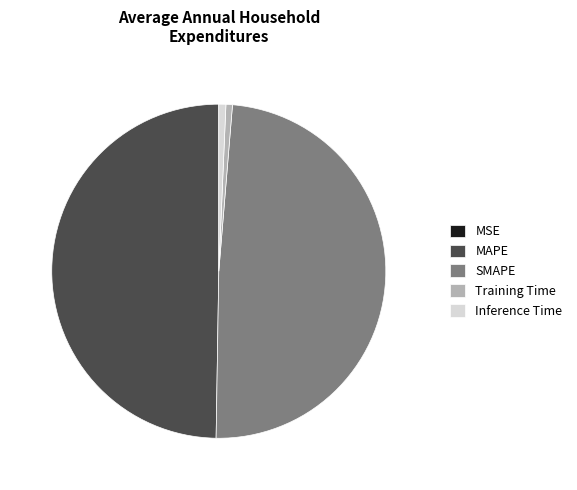

Does Training Time account for over 50% of the chart?

No